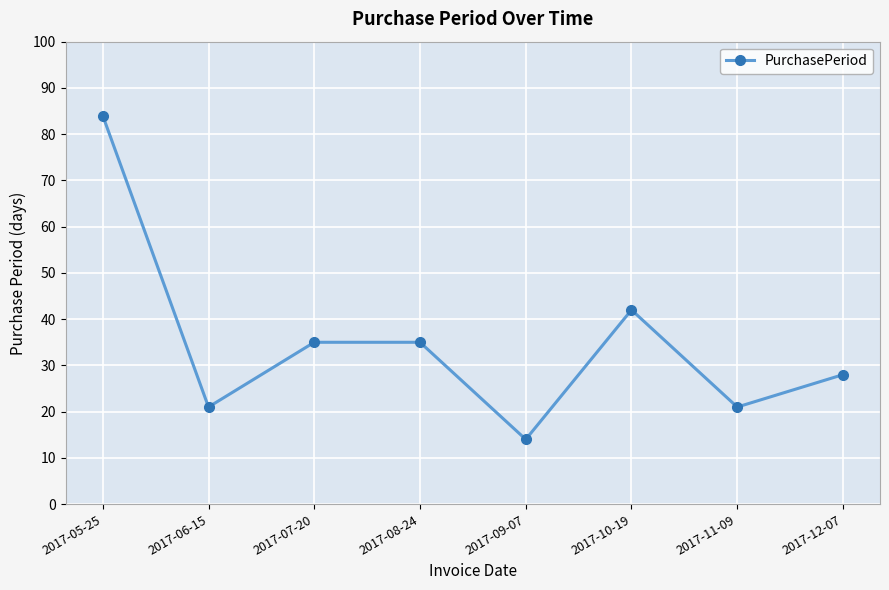

How many distinct data groups are displayed?

1